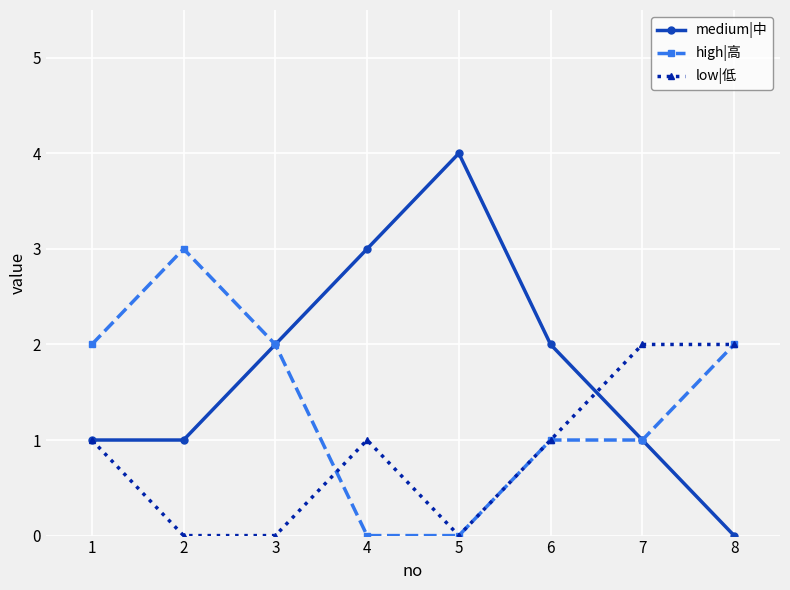

Does the chart have visible grid lines?

Yes